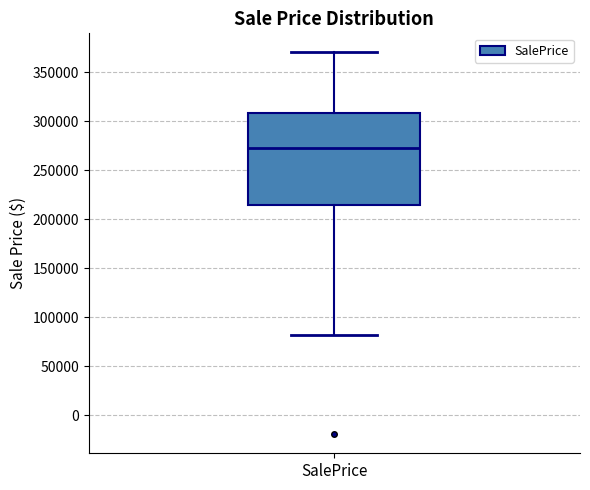

Transcribe this box plot: give where the median line is, the range the box spans, and where the two whiskers end, as read against the y-axis. The values are not printed on the chart, so give them approximately, as read against the axis.

median 275000, box 215000 to 310000, whiskers 80000 to 370000